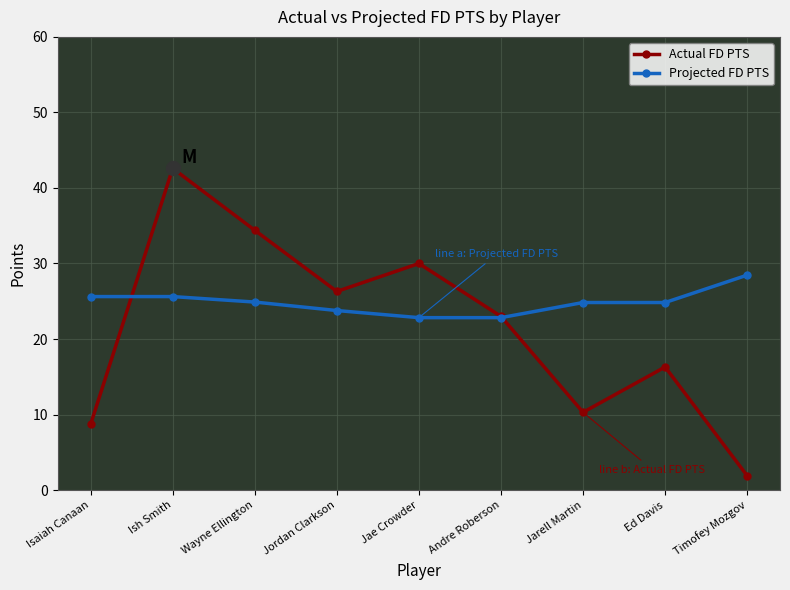

Rank the series at Timofey Mozgov from lowest to highest value.

Actual FD PTS, Projected FD PTS